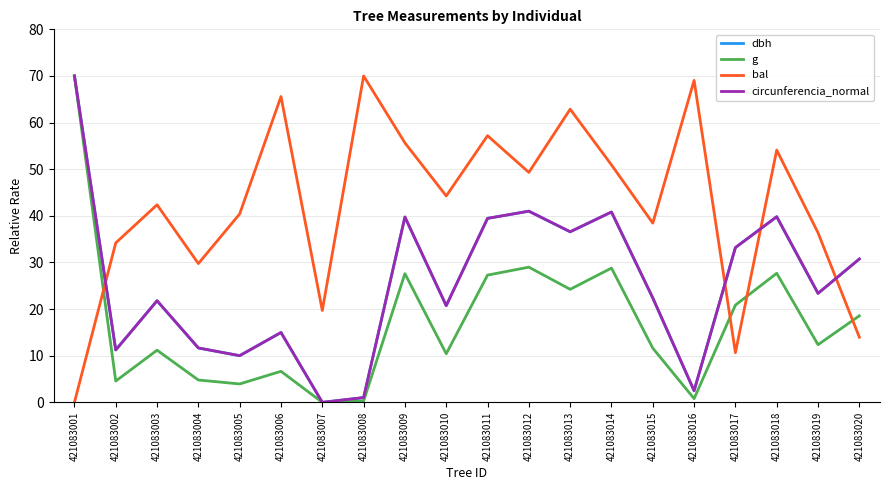

How many series are shown in this chart?

4